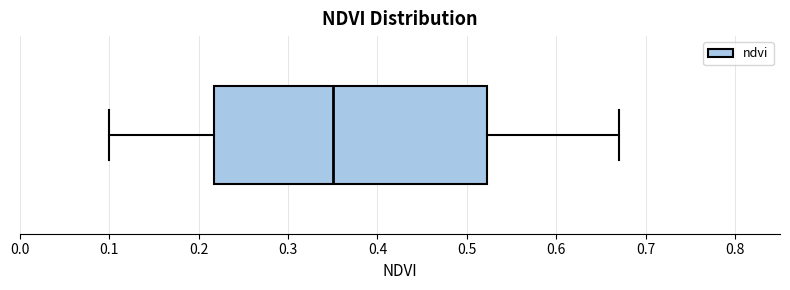

Read this box plot against the x-axis: the position of the median line, the range covered by the box, and the ends of both whiskers. The values are not printed on the chart, so give them approximately, as read against the axis.

median 0.35, box 0.22 to 0.52, whiskers 0.10 to 0.67